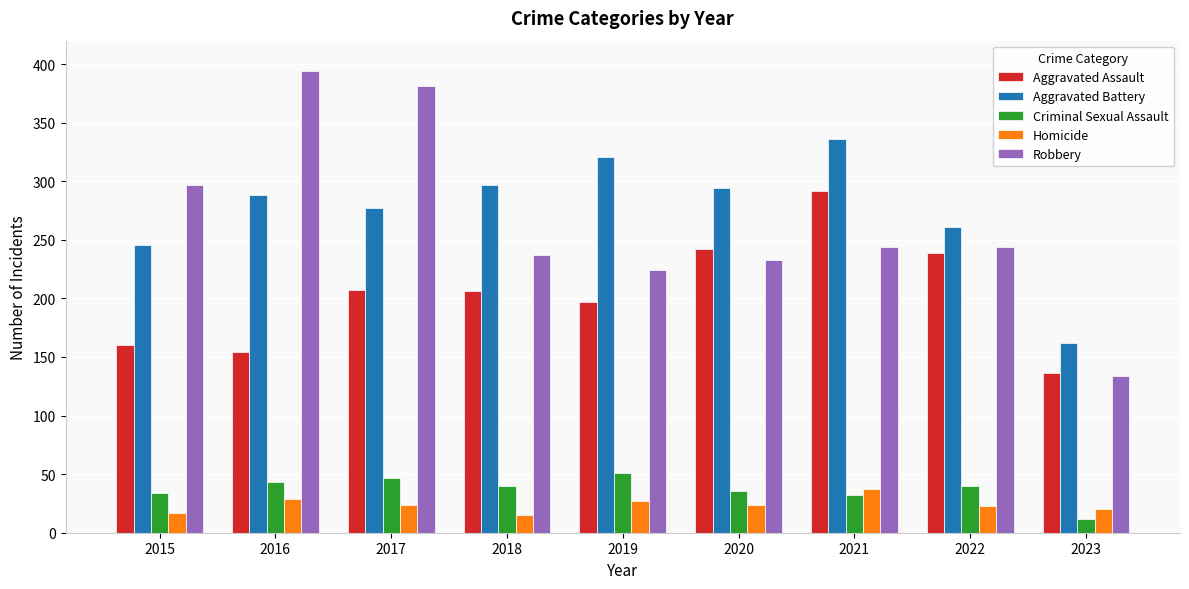

How many bars are there in each group?

5